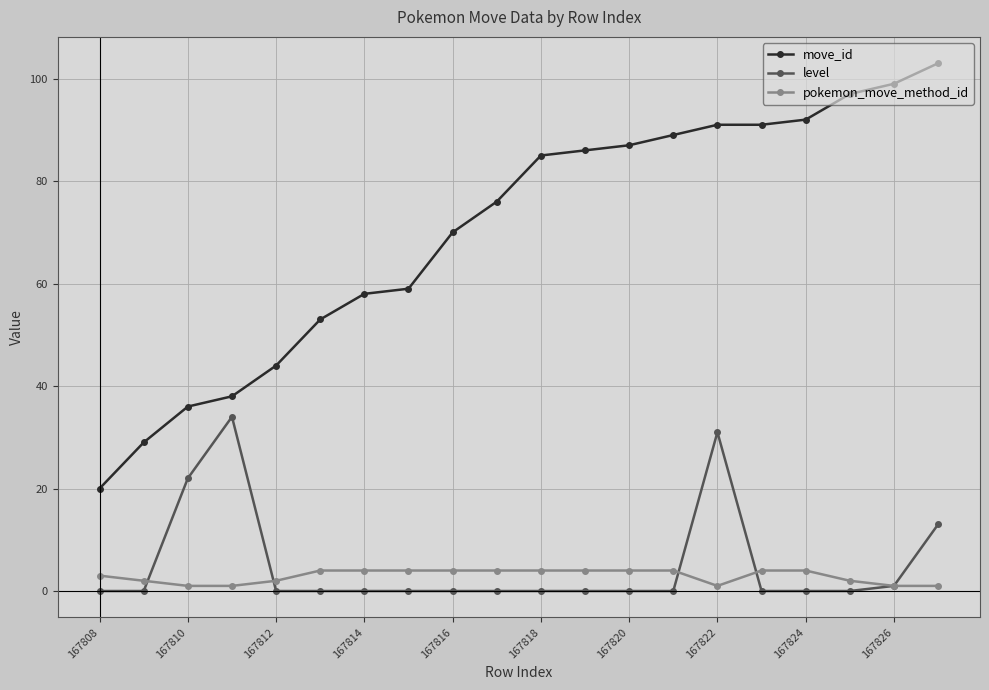

Count the number of data series in this chart.

3